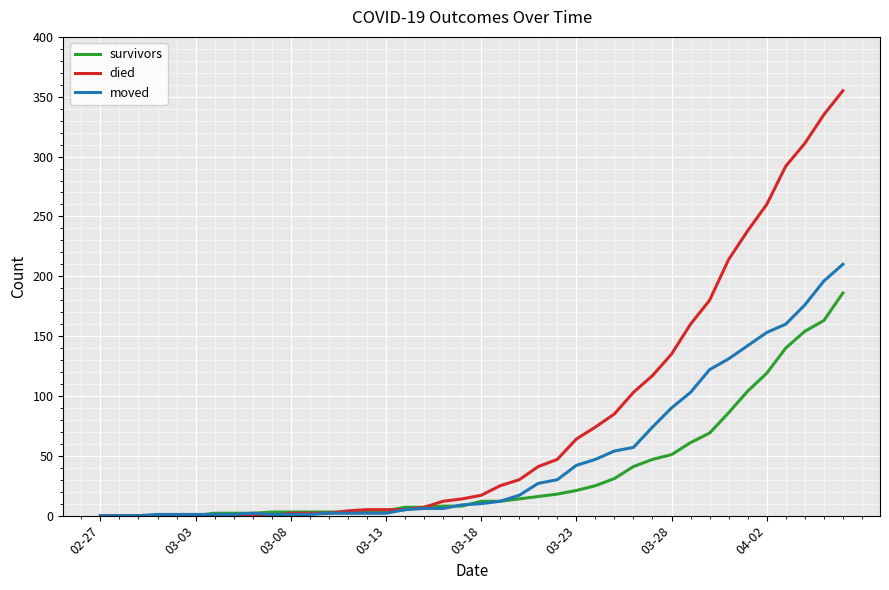

What is the maximum value shown in the chart?

355